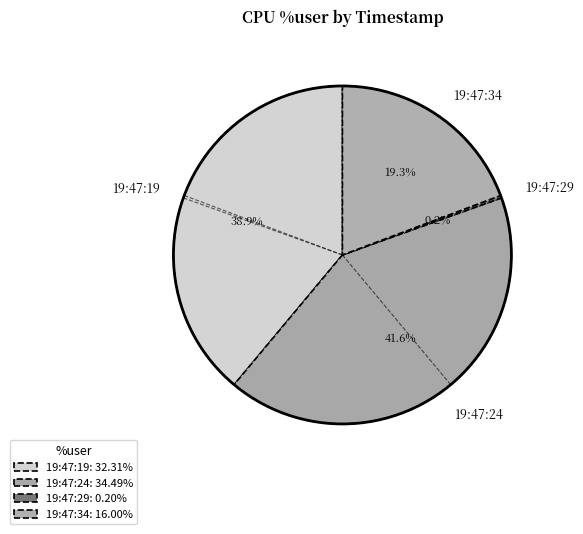

Is there any slice that represents more than half of the pie?

No